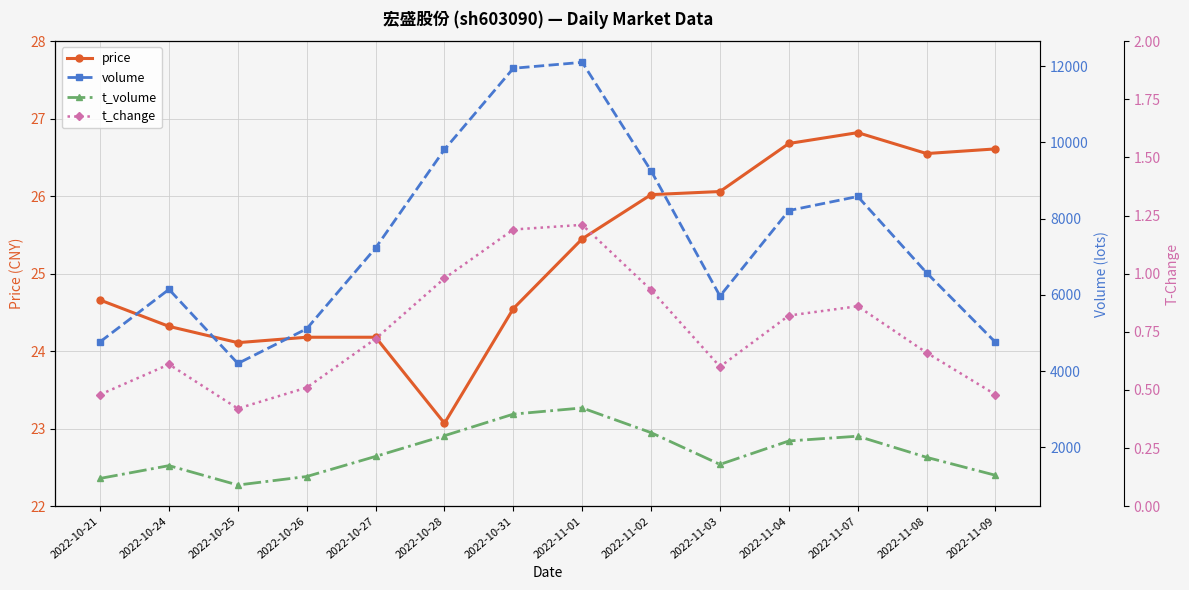

Reading left to right, list all the values displayed in this chart.

price: 24.7	24.3	24.1	24.2	24.2	23.1	24.6	25.4	26.0	26.1	26.7	26.8	26.6	26.6
volume: 4769.0	6144.0	4201.0	5111.0	7231.0	9812.0	11942.0	12098.0	9251.0	5969.0	8211.0	8580.0	6578.0	4756.0
t_volume: 1187.0	1522.0	1013.0	1237.0	1764.0	2307.0	2873.0	3035.0	2386.0	1554.0	2169.0	2294.0	1740.0	1269.0
t_change: 0.5	0.6	0.4	0.5	0.7	1.0	1.2	1.2	0.9	0.6	0.8	0.9	0.7	0.5